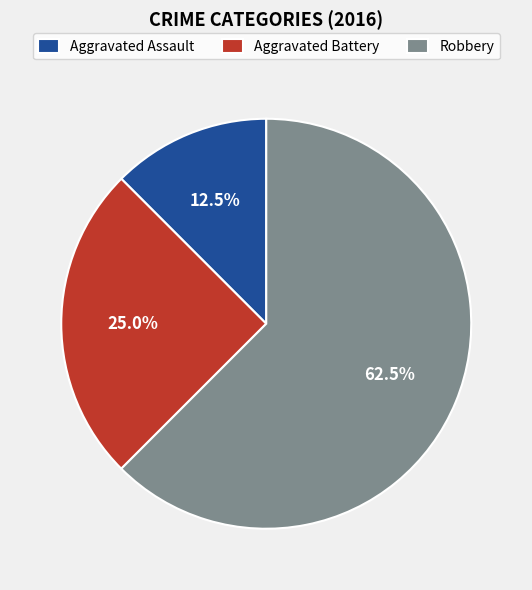

What is the total percentage of Aggravated Battery and Robbery?

87.5%